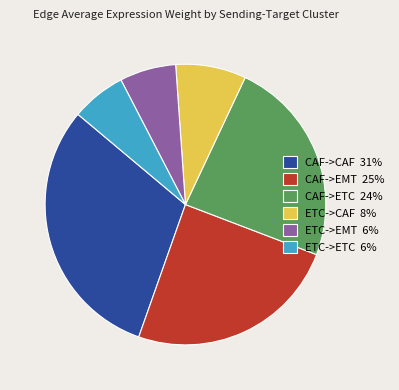

Which has a higher value, ETC->EMT 6% or CAF->EMT 25%?

CAF->EMT 25%